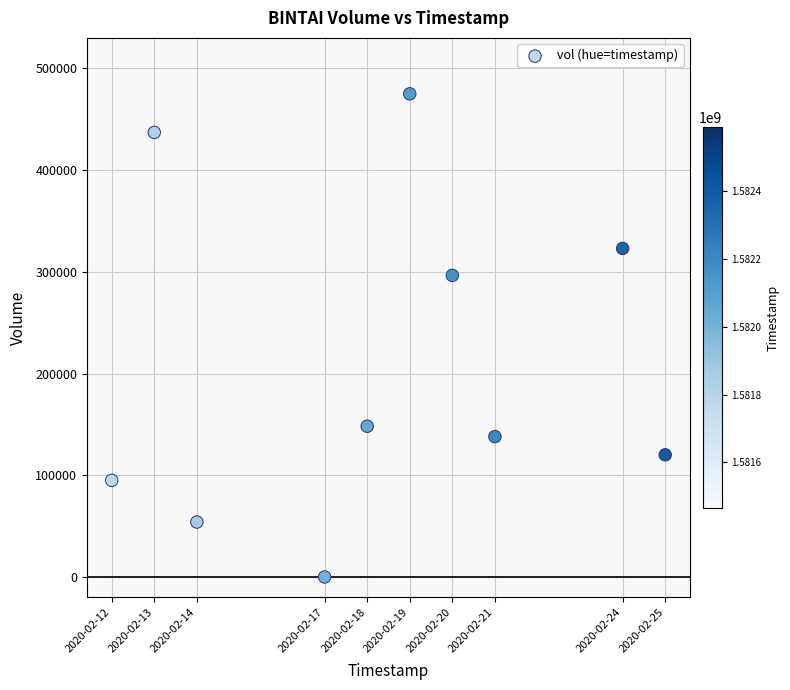

What is the range of X values (max minus min)?

1123200